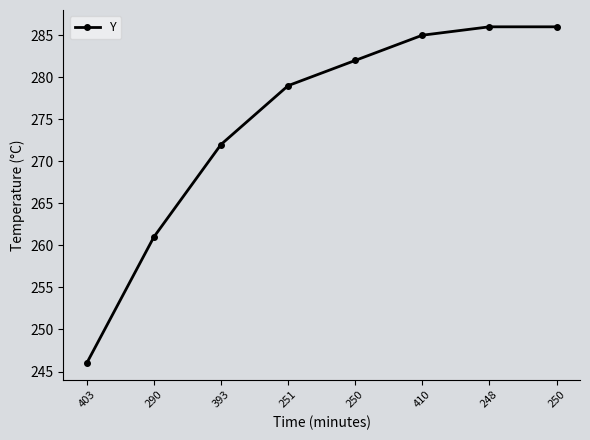

Reading right to left, transcribe all the data shown in this chart.

250=286	248=286	410=285	250=282	251=279	393=272	290=261	403=246